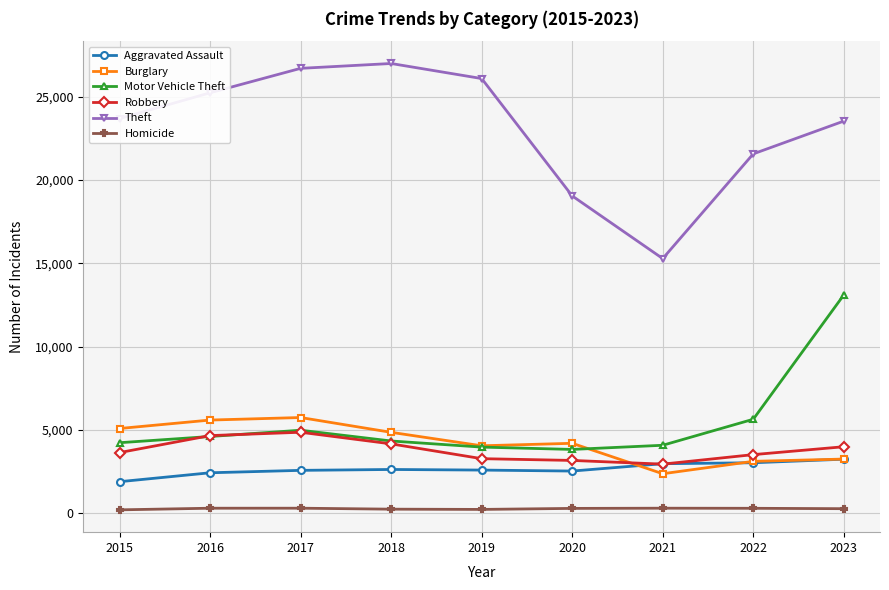

Count the number of data series in this chart.

6